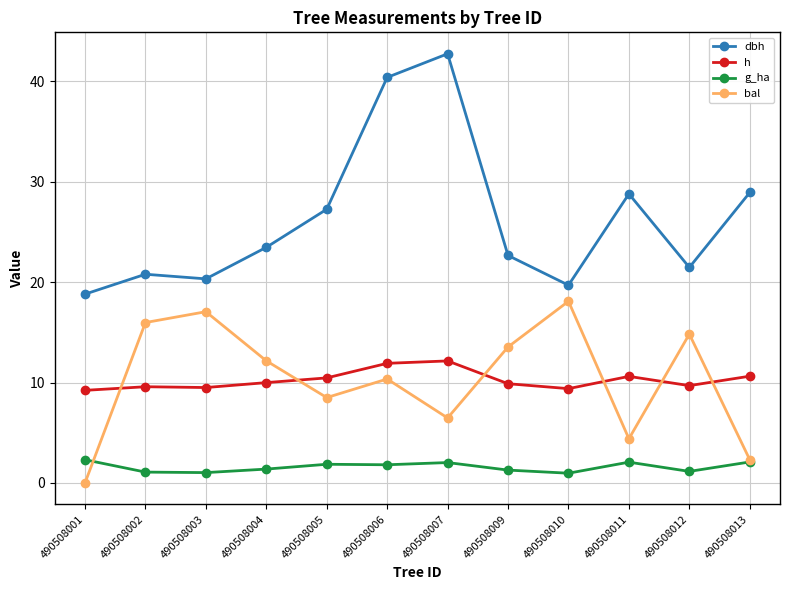

What is the sum of all bal values?

123.7